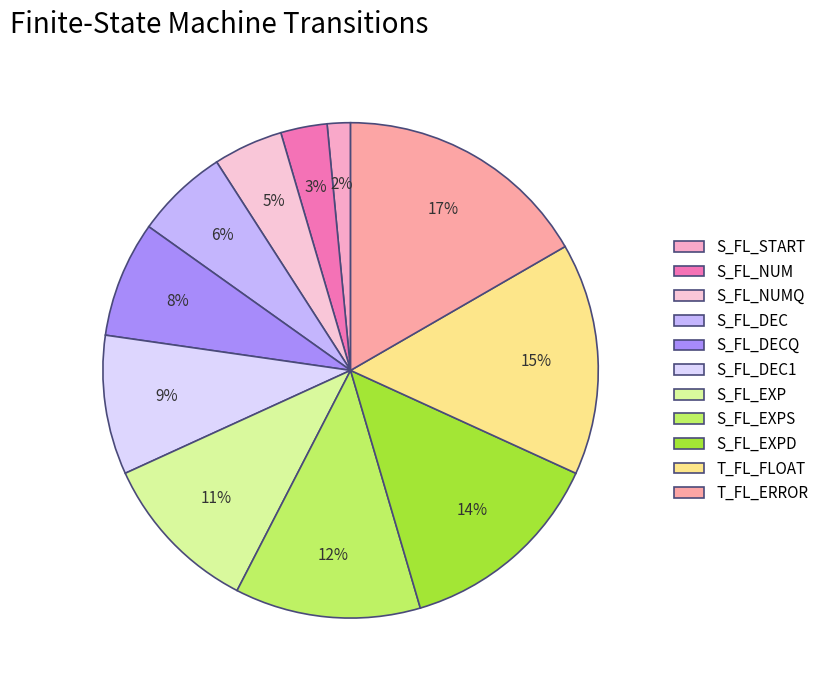

What is the smallest slice in the pie chart?

S_FL_START